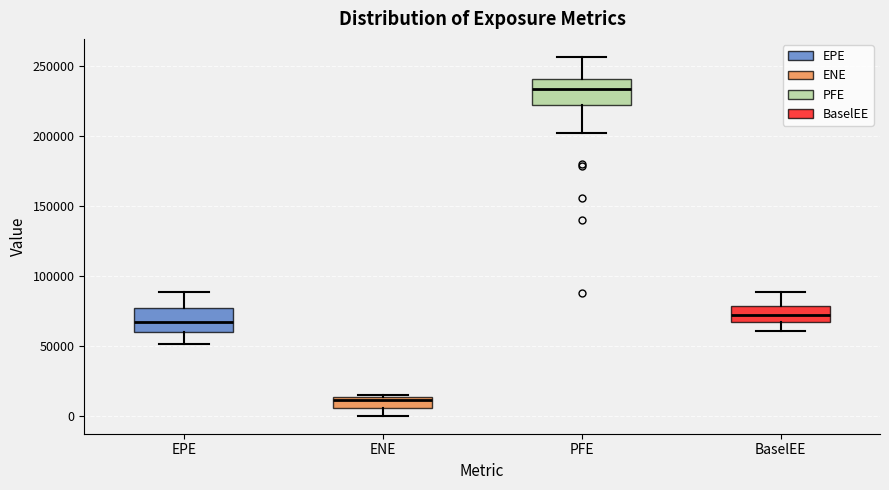

Where does the lower whisker of the box for PFE end on the y-axis? The values are not printed on the chart, so give them approximately, as read against the axis.

200000